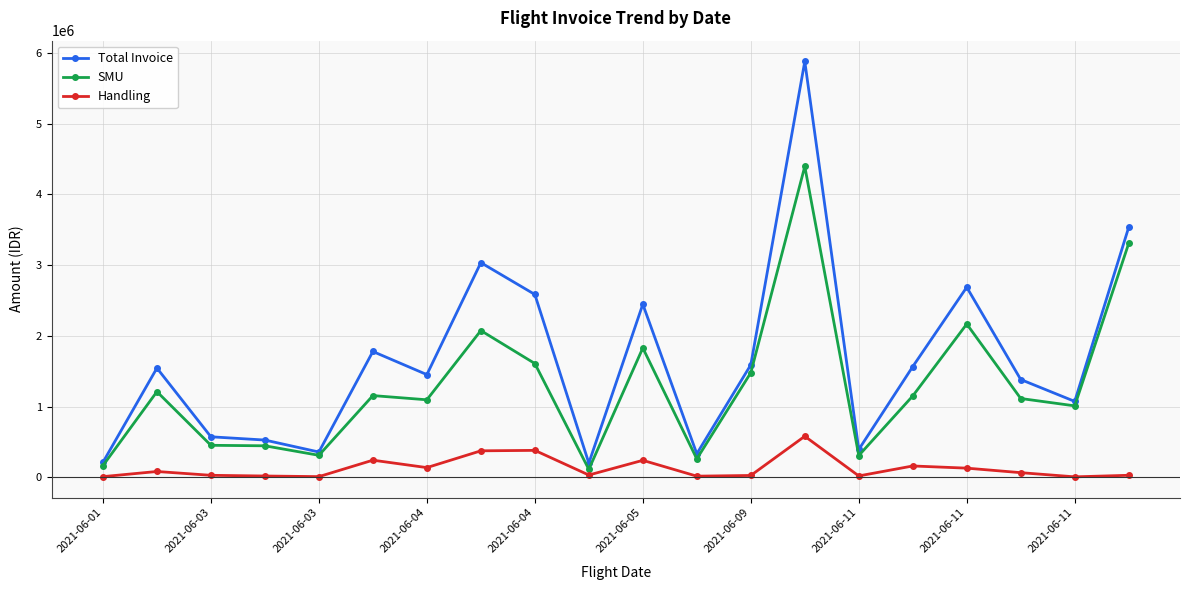

What is the value of the SMU point at the 2nd from the left?

1212090.0